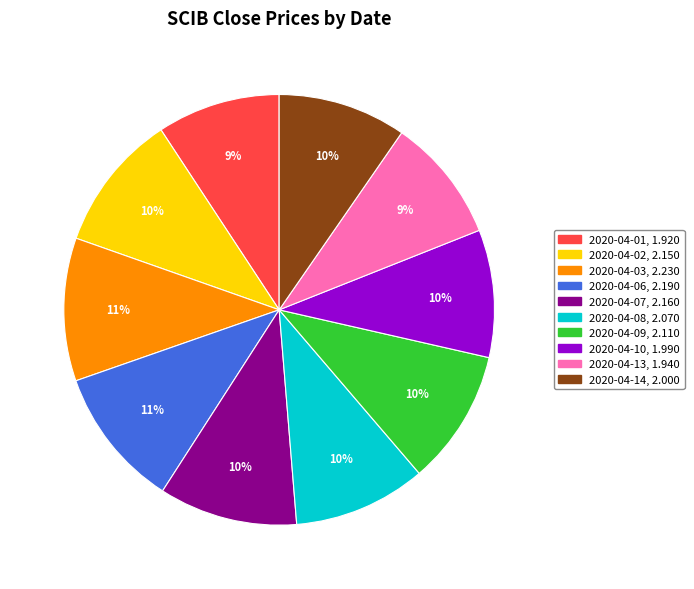

Is it true that 2020-04-01 is 4% of the pie?

False